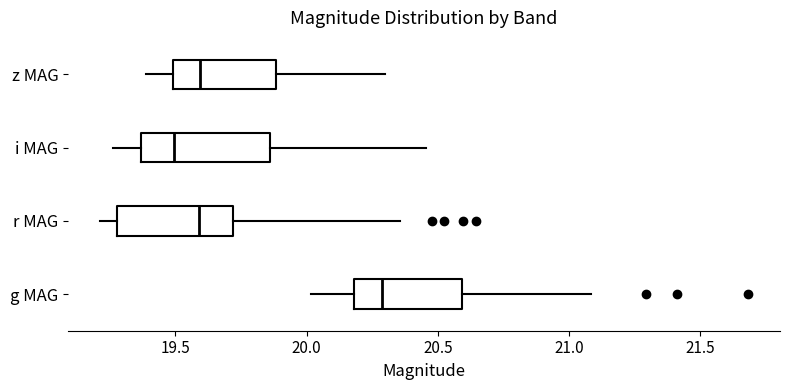

Where does the median line of the box for z MAG sit on the x-axis? The values are not printed on the chart, so give them approximately, as read against the axis.

19.60